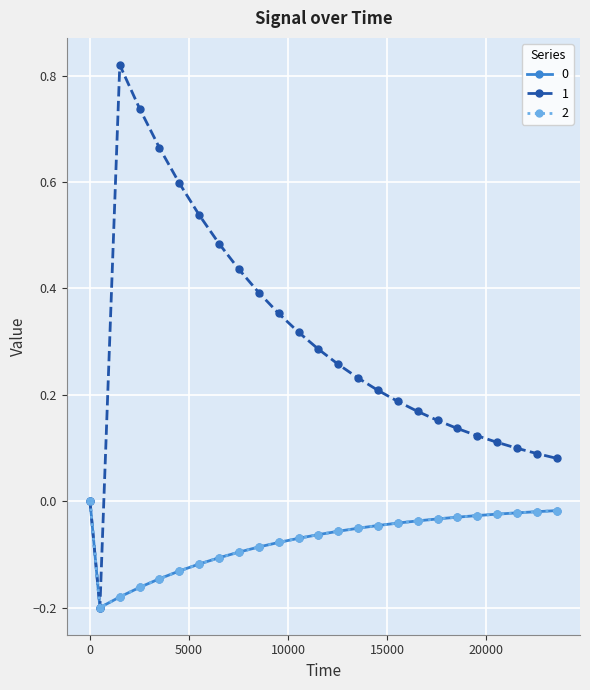

What are all the series names shown in the legend?

0, 1, 2